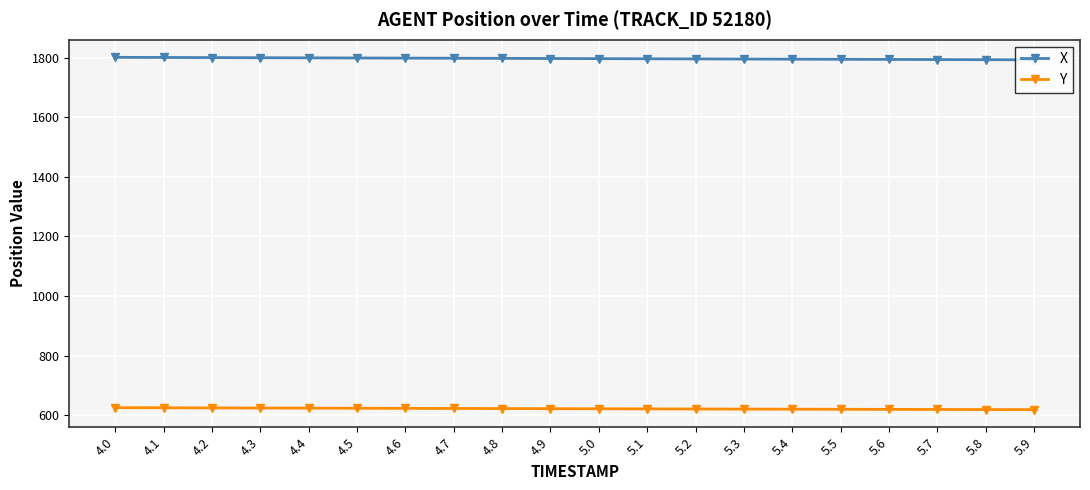

The value of X at 4.8 is 1797.5. True or false?

True